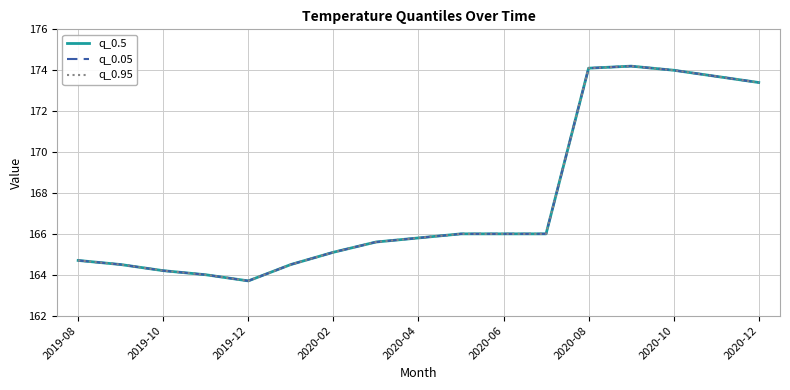

Is this an area chart (filled region under the line)?

No